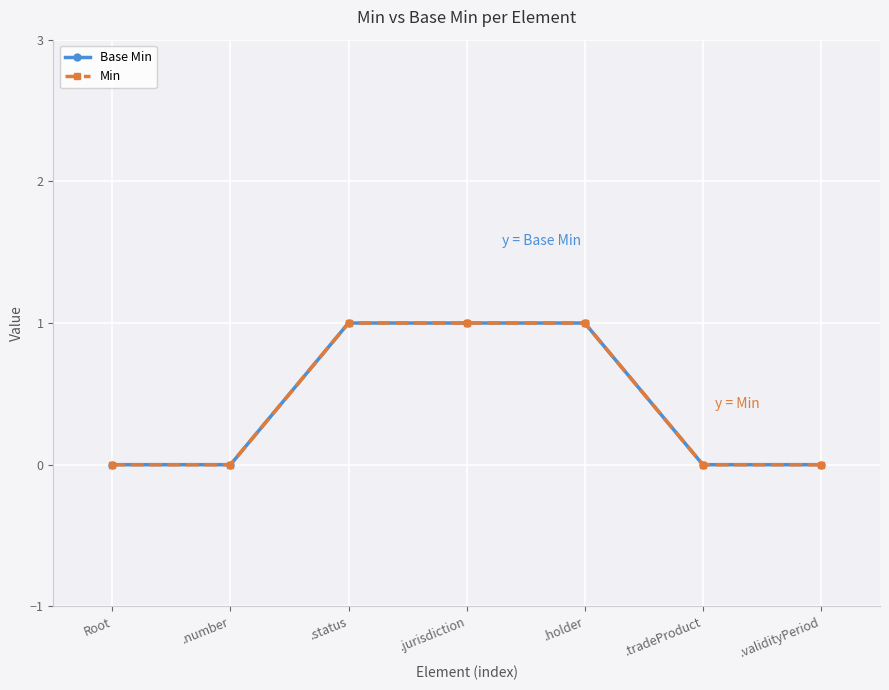

What is the label of the 6th point from the right?

.number